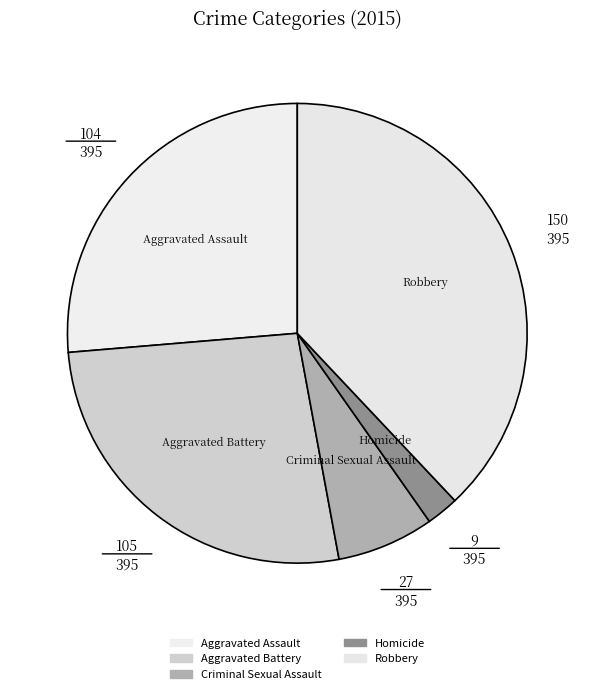

To the nearest percent, what is the combined percentage of Aggravated Assault and Robbery?

64%